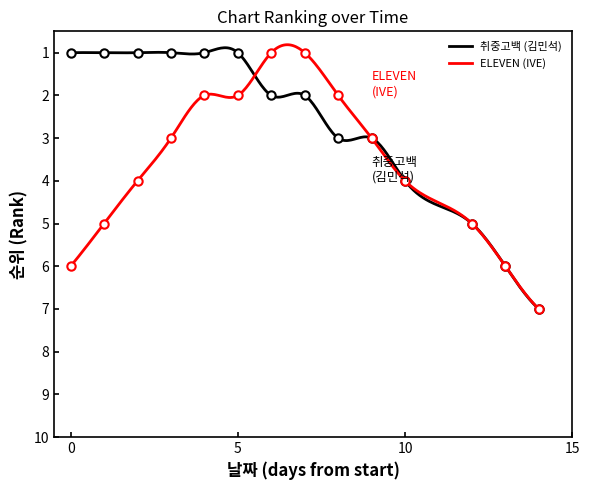

Count the number of data series in this chart.

2